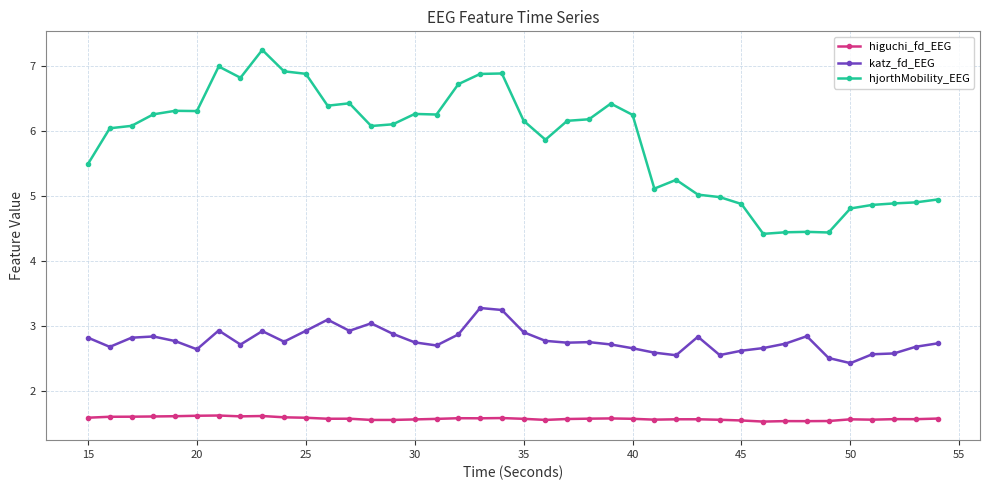

Does the chart have visible grid lines?

Yes